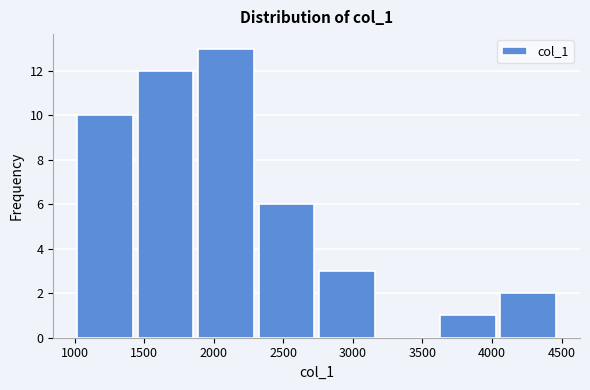

How tall is the bar that spans 1850 to 2300 on the x-axis? Neither the bar edges nor the heights are printed on the chart, so give them approximately, as read against the axes.

13